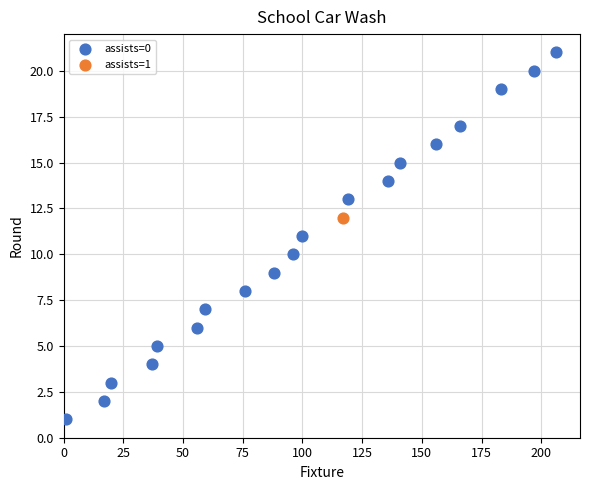

What are all the series names shown in the legend?

assists=0, assists=1